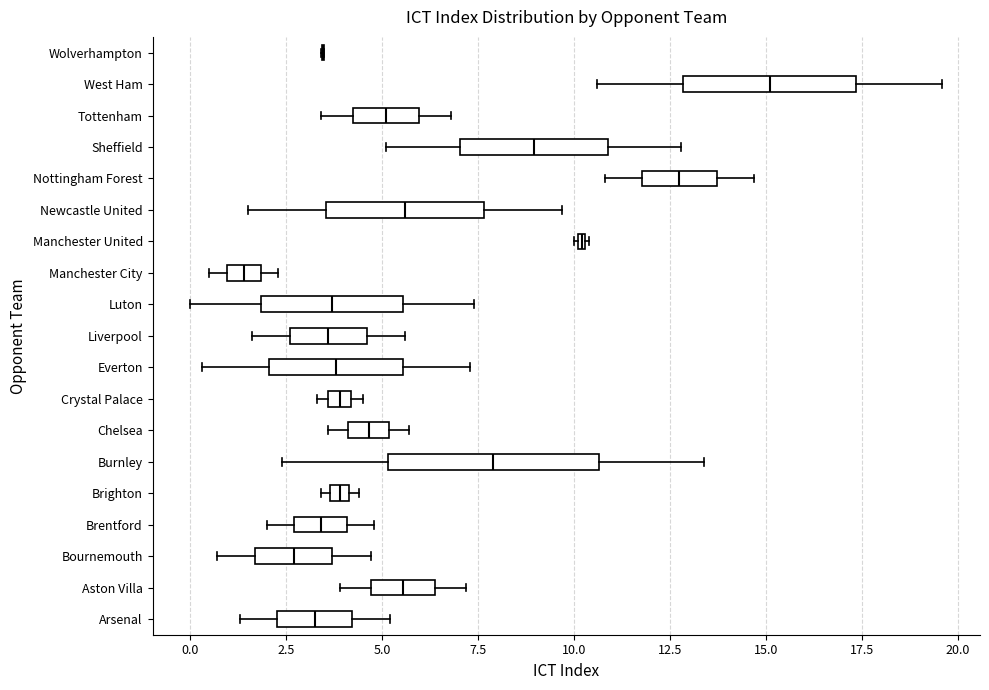

Where is the right edge of the box for Crystal Palace on the x-axis? The values are not printed on the chart, so give them approximately, as read against the axis.

4.0